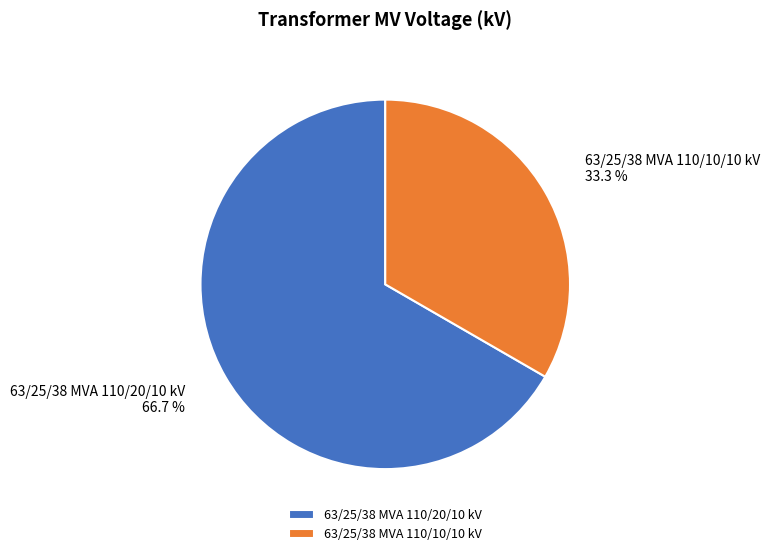

Which category has the biggest portion of the pie?

63/25/38 MVA 110/20/10 kV